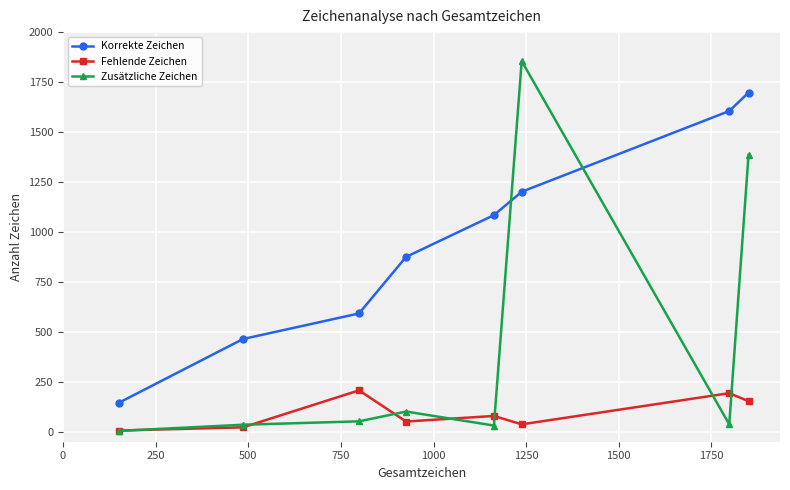

Count the number of data series in this chart.

3